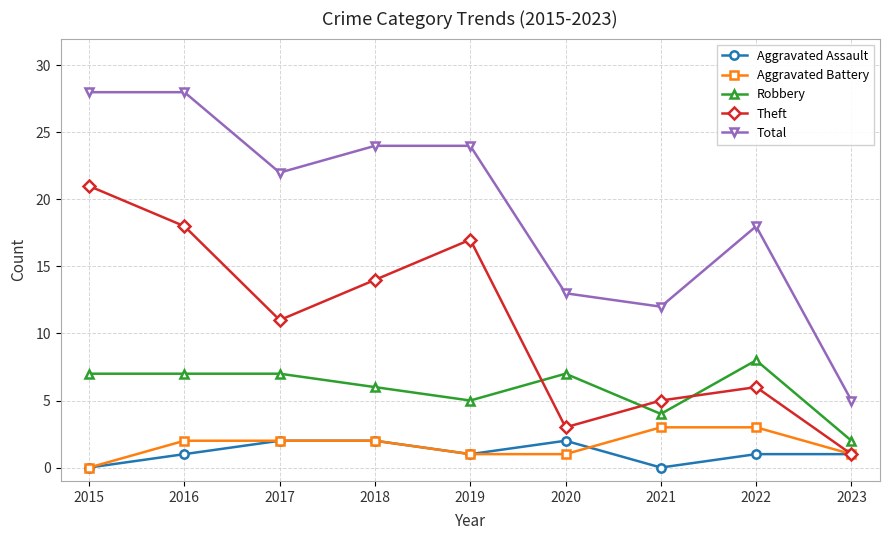

How many values in the Robbery series are below 7?

4